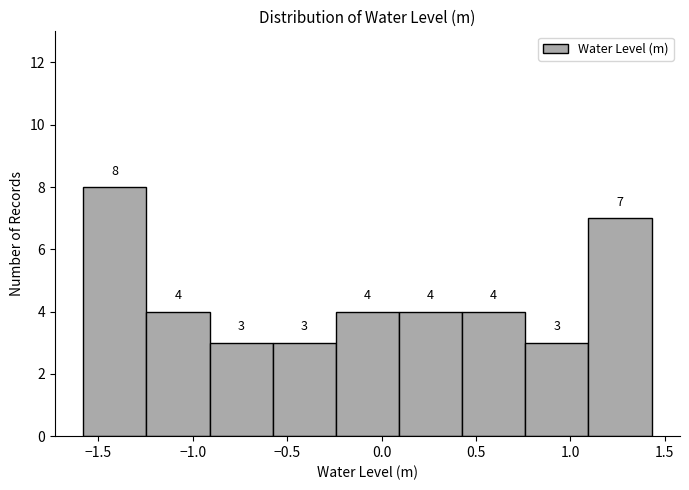

Reading left to right, transcribe this chart: for each bar, give the range it covers on the x-axis and its height. The bar edges are not printed on the chart, so give them approximately, as read against the axis.

-1.60 to -1.25: 8
-1.25 to -0.90: 4
-0.90 to -0.60: 3
-0.60 to -0.25: 3
-0.25 to 0.10: 4
0.10 to 0.45: 4
0.45 to 0.75: 4
0.75 to 1.10: 3
1.10 to 1.45: 7